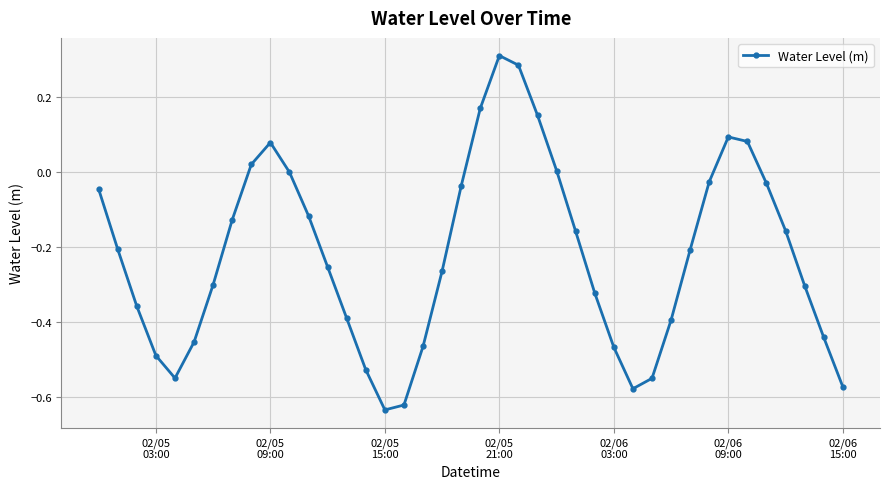

How many points are higher than both their immediate neighbors (excluding endpoints)?

3